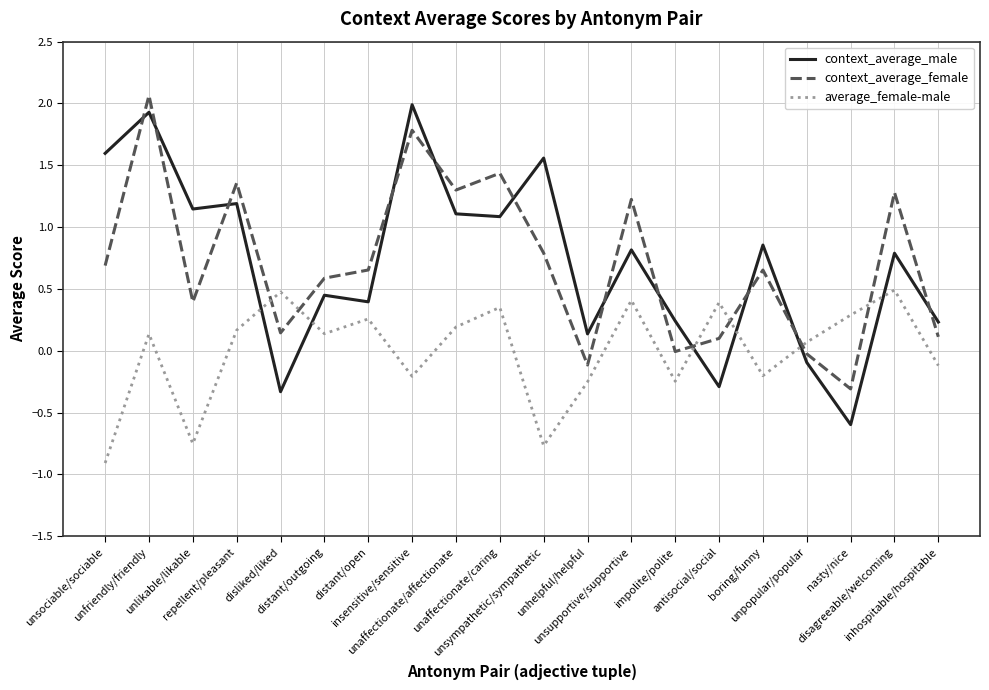

Which series has the largest range (max minus min)?

context_average_male